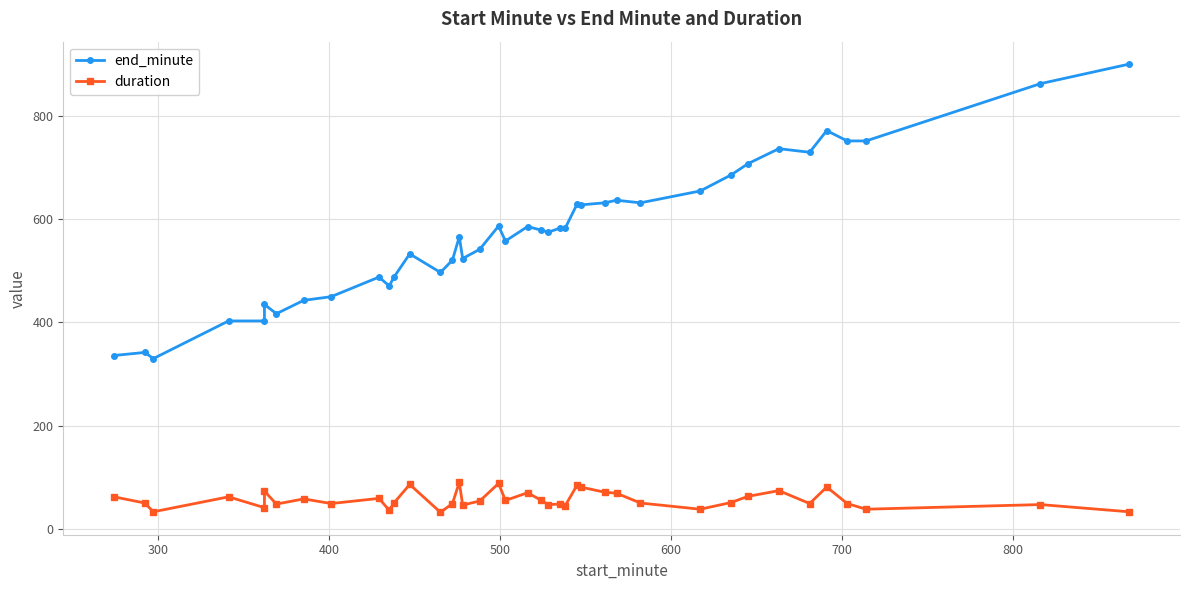

Does the chart display data point markers on the line(s)?

Yes